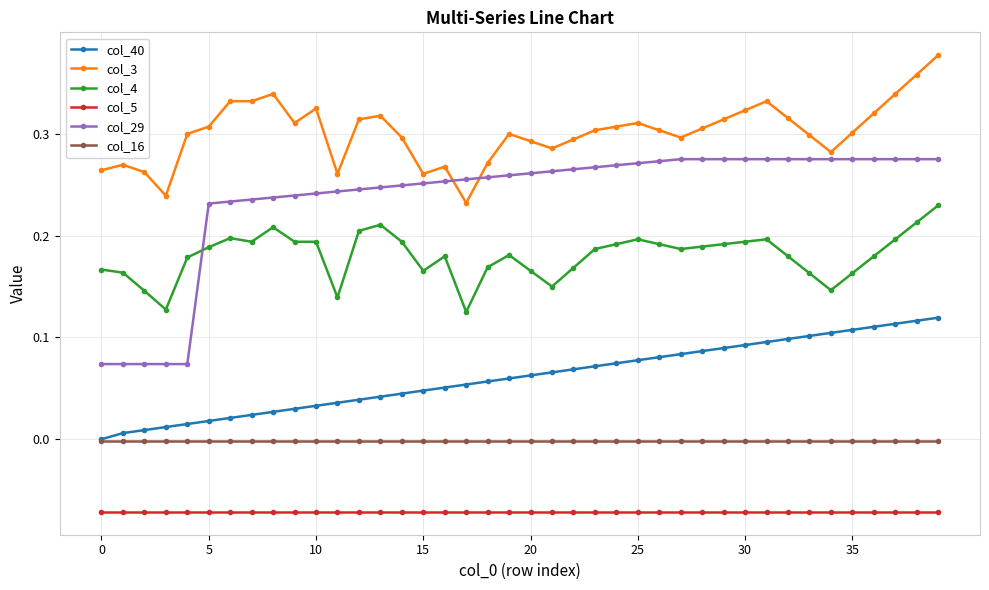

True or false: col_5 and col_16 intersect in this chart.

False